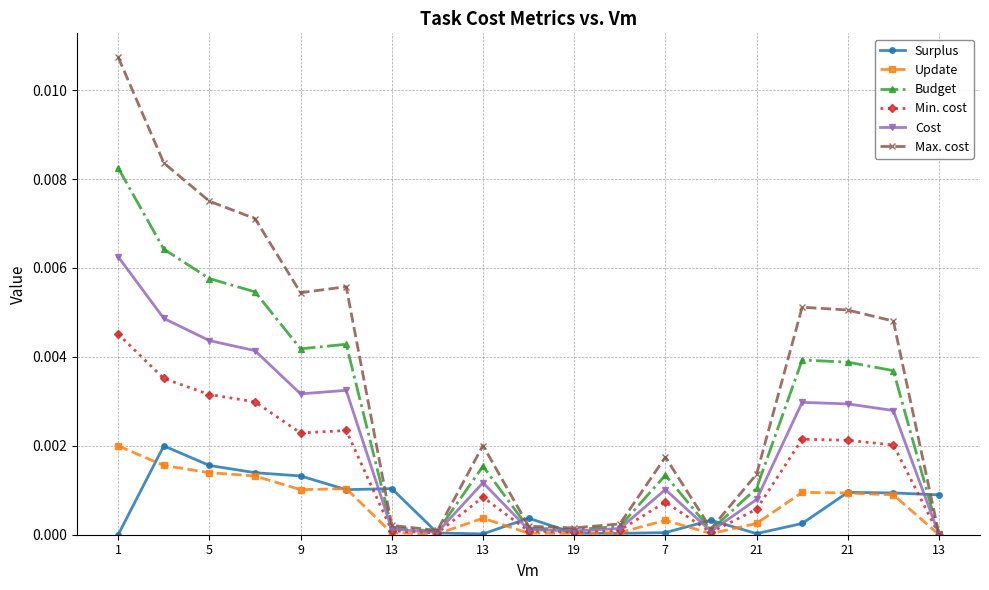

Which series has the largest total across all categories?

Max. cost